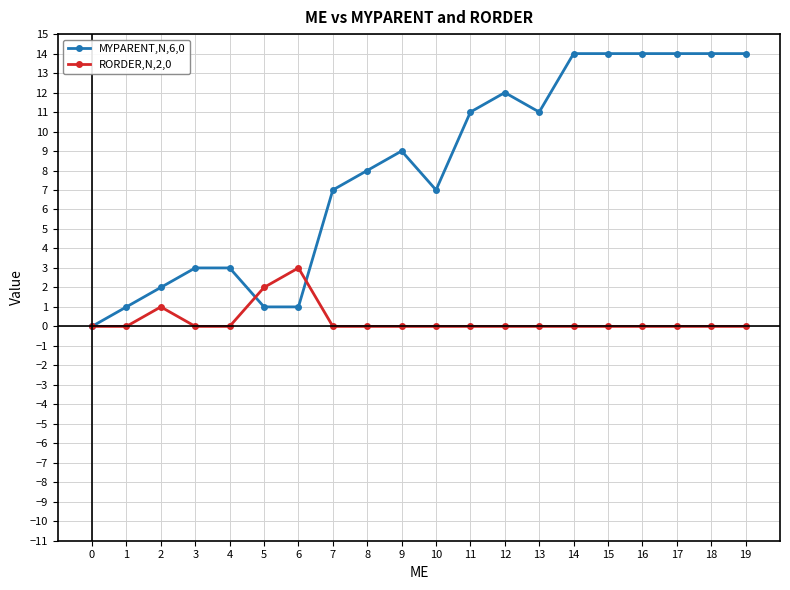

Rank the series by their maximum value, from lowest to highest.

RORDER,N,2,0, MYPARENT,N,6,0